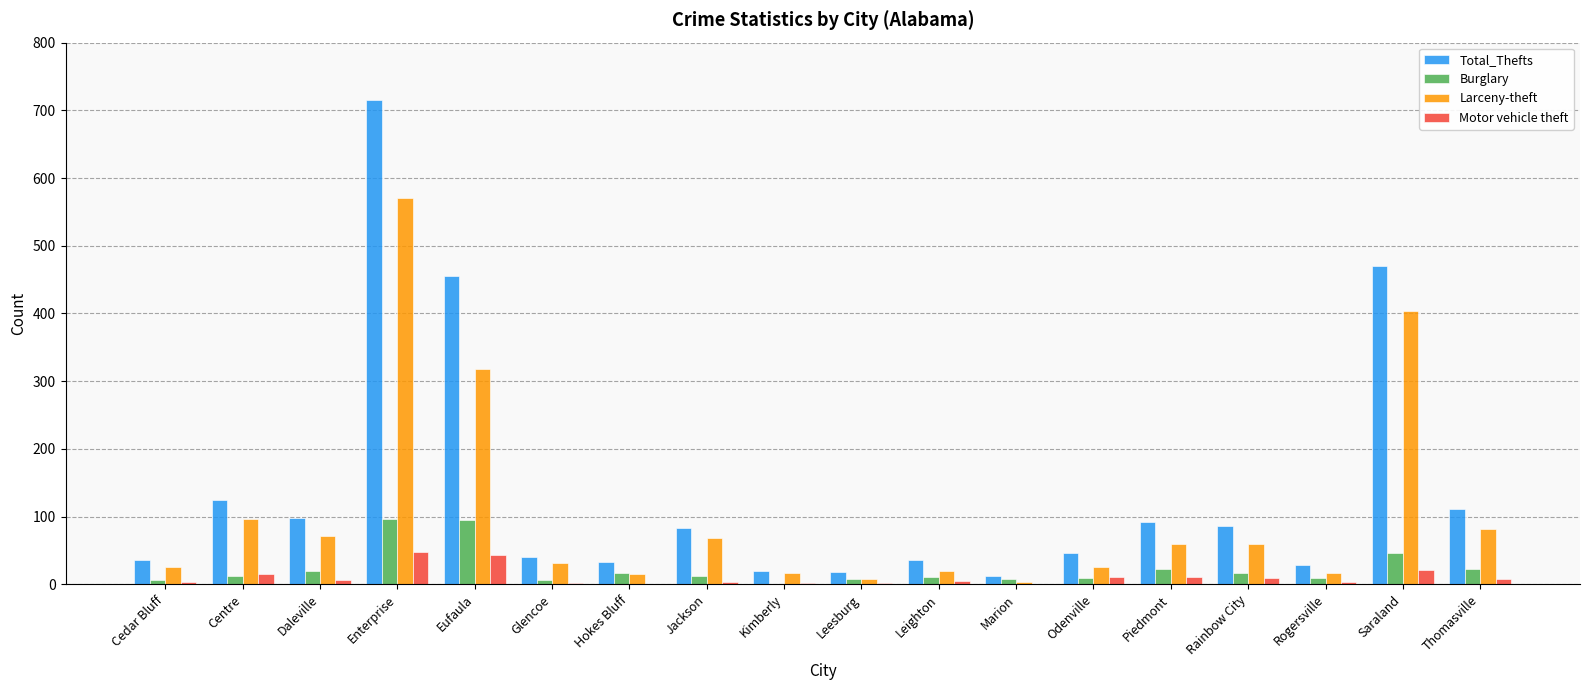

At which category is the sum across all series the highest?

Enterprise